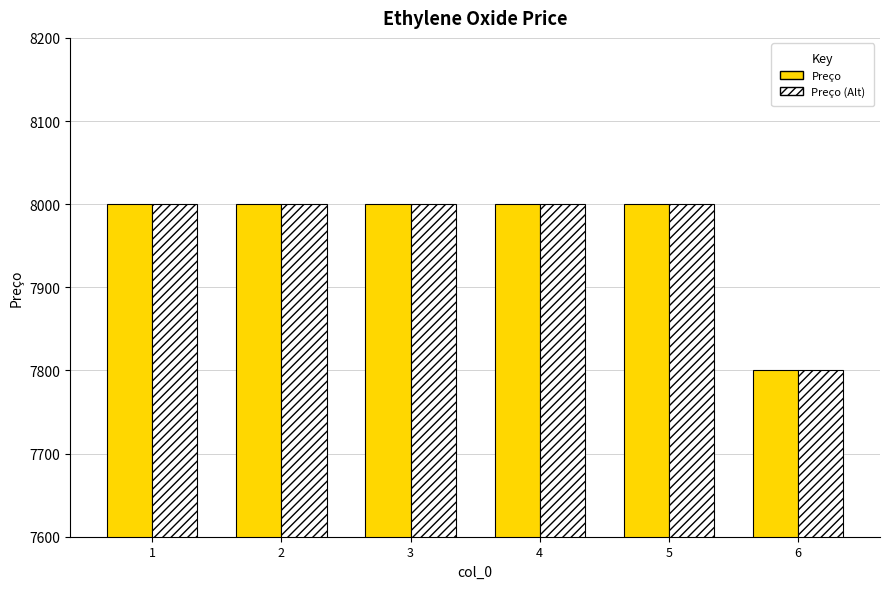

At which label does Preço (Alt) reach its minimum?

6